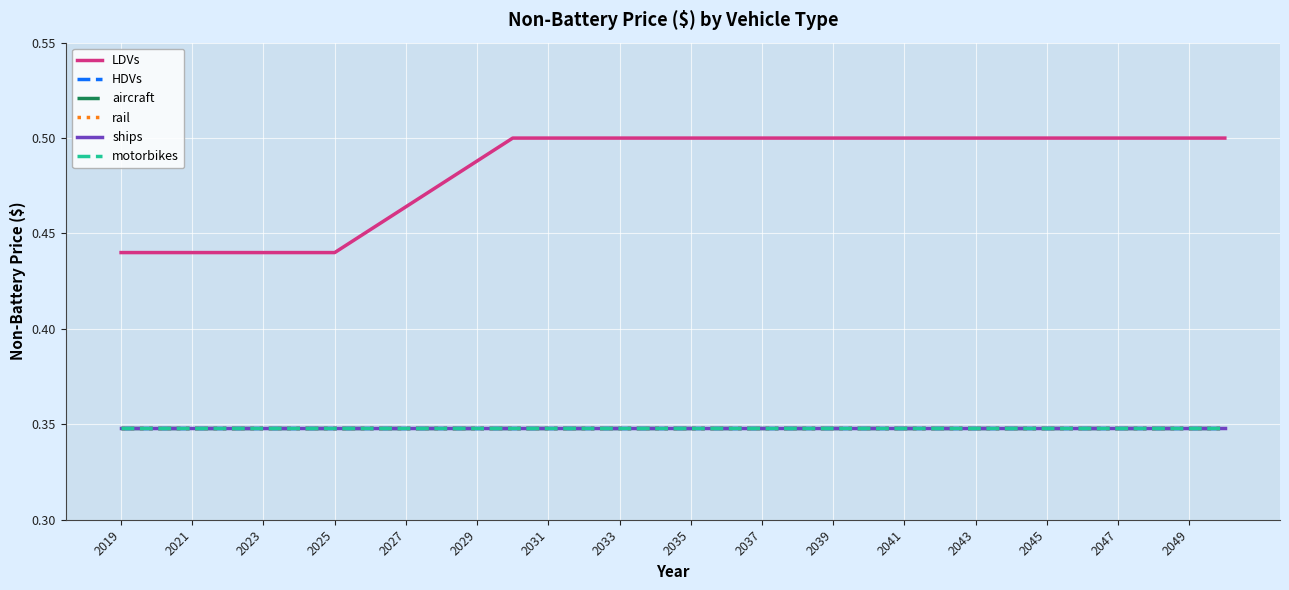

Which series has the largest range (max minus min)?

LDVs